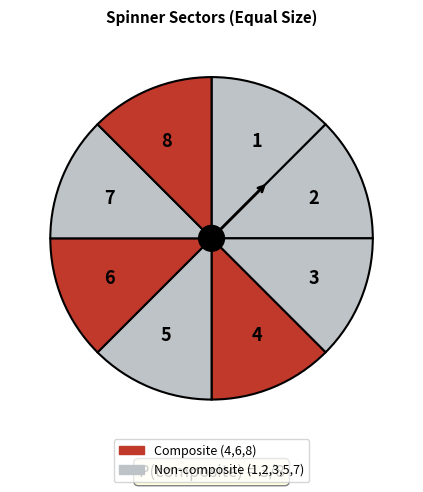

How many segments does this pie chart have?

8